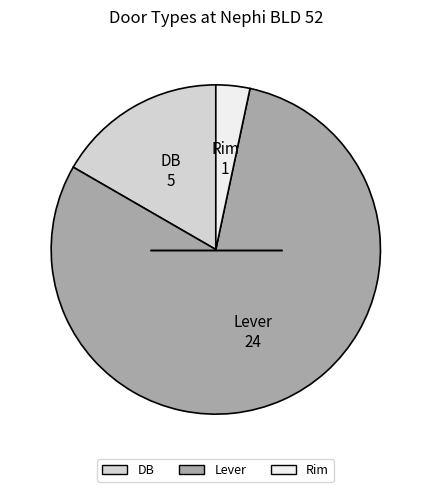

Which slice is the smallest?

Rim